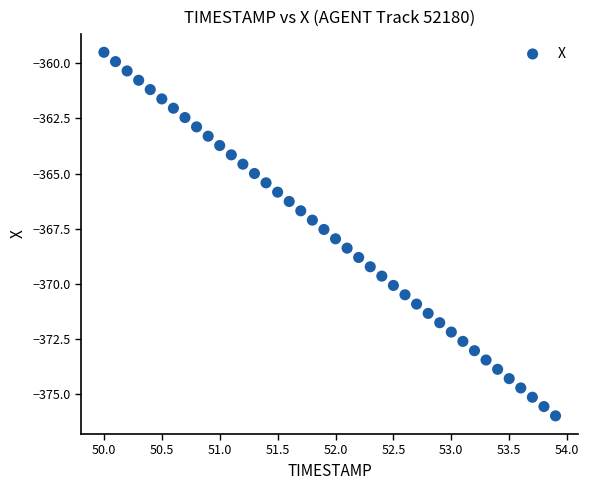

What is the range of Y values (max minus min)?

16.5